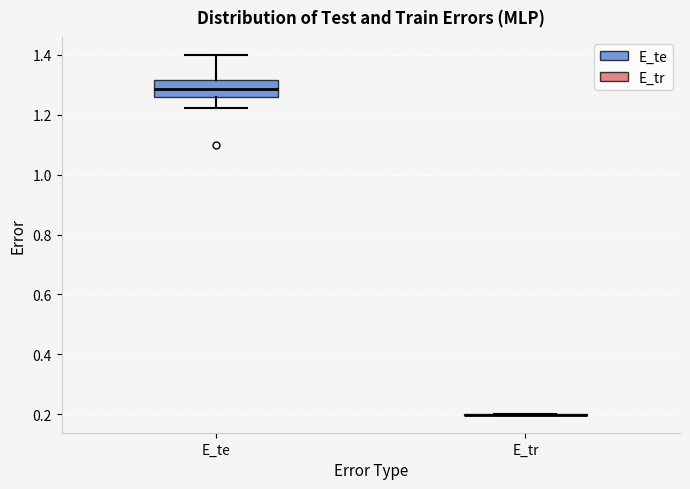

Where is the lower edge of the box for E_te on the y-axis? The values are not printed on the chart, so give them approximately, as read against the axis.

1.26